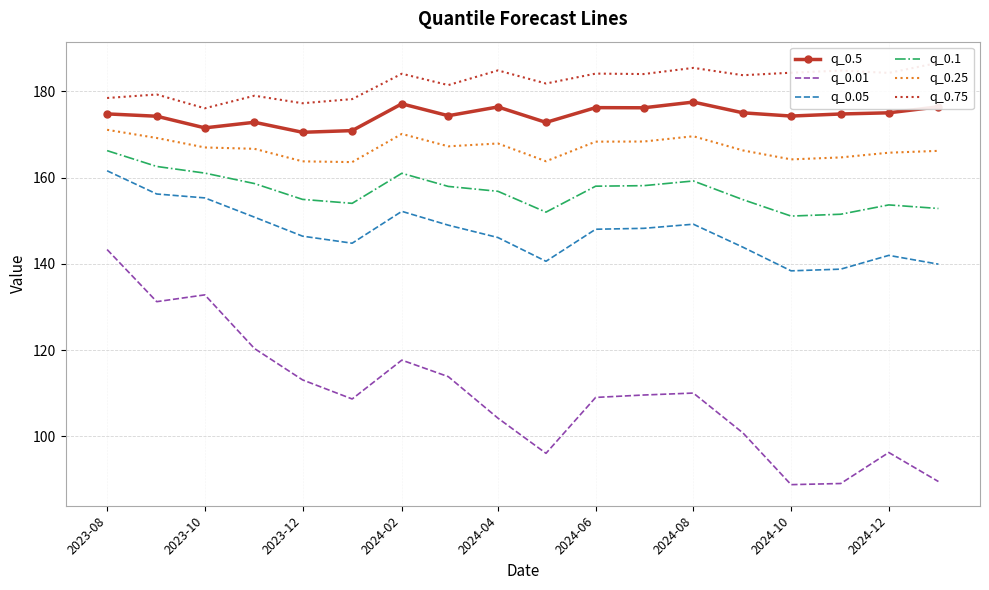

True or false: q_0.1 and q_0.25 intersect in this chart.

False